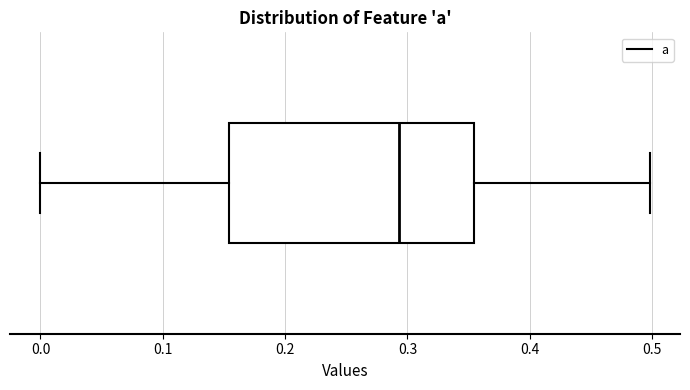

Where is the right edge of the box on the x-axis? The values are not printed on the chart, so give them approximately, as read against the axis.

0.35